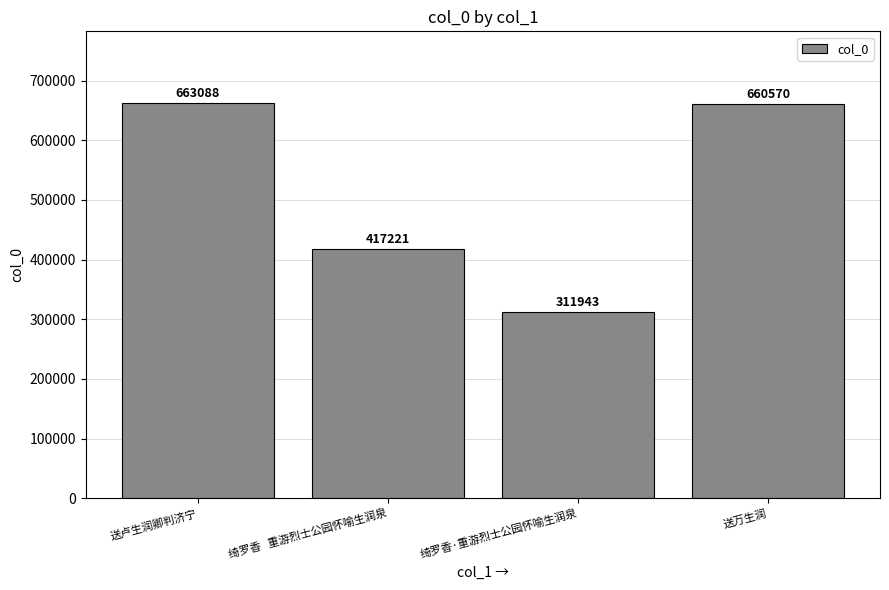

List the labels in order of value, largest first.

送卢生润卿判济宁, 送万生润, 绮罗香   重游烈士公园怀喻生润泉, 绮罗香·重游烈士公园怀喻生润泉